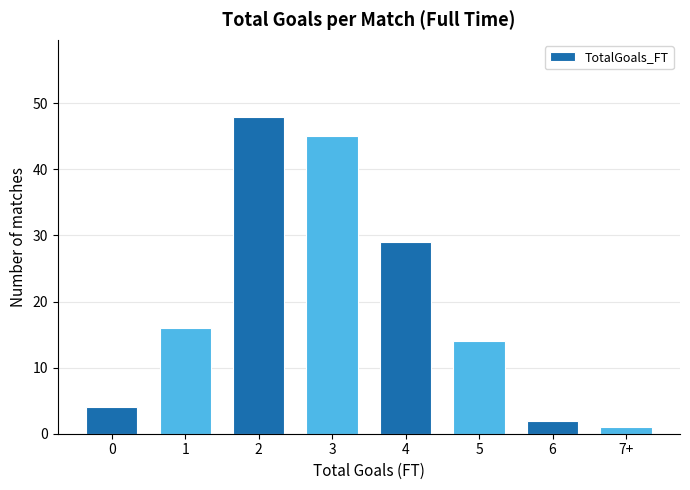

Reading left to right, what are all the values shown in this chart?

0=4	1=16	2=48	3=45	4=29	5=14	6=2	7+=1